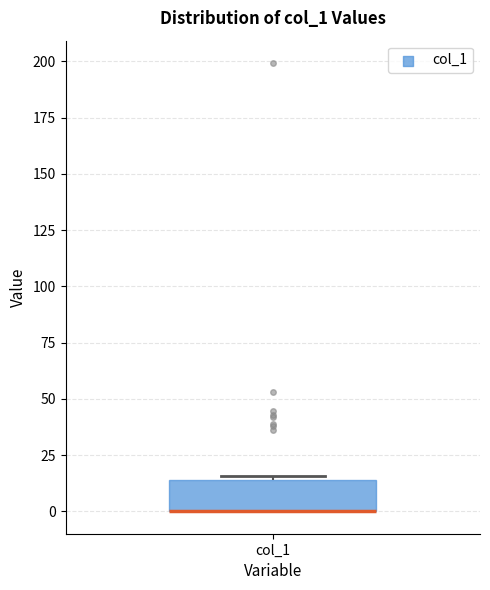

Read this box plot against the y-axis: the position of the median line, the range covered by the box, and the ends of both whiskers. The values are not printed on the chart, so give them approximately, as read against the axis.

median 0 (drawn on the box's lower edge), box 0 to 15, whiskers 0 to 15 (just above the box's upper edge)